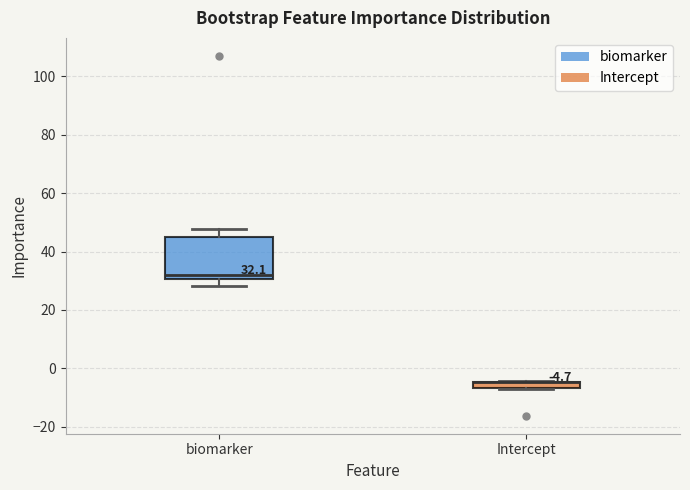

Which box is the tallest, from its lower edge to its upper edge?

biomarker